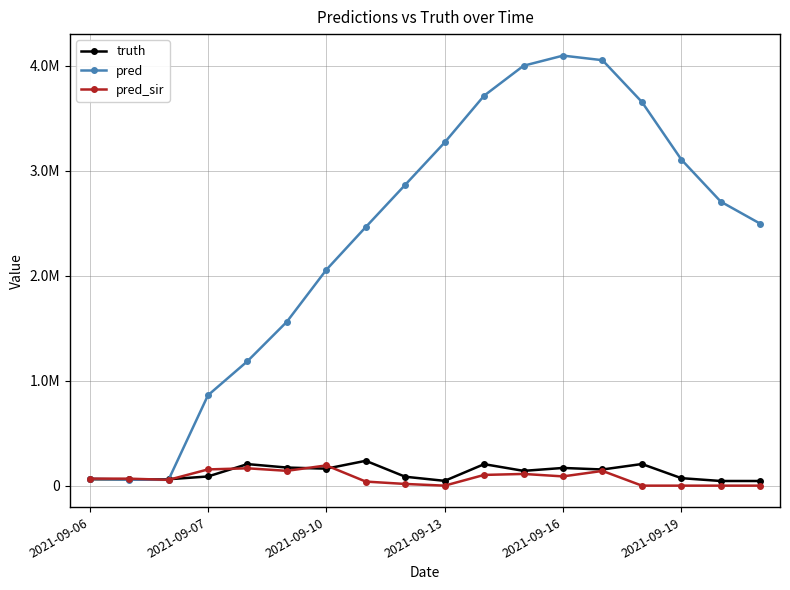

Is this an area chart (filled region under the line)?

No